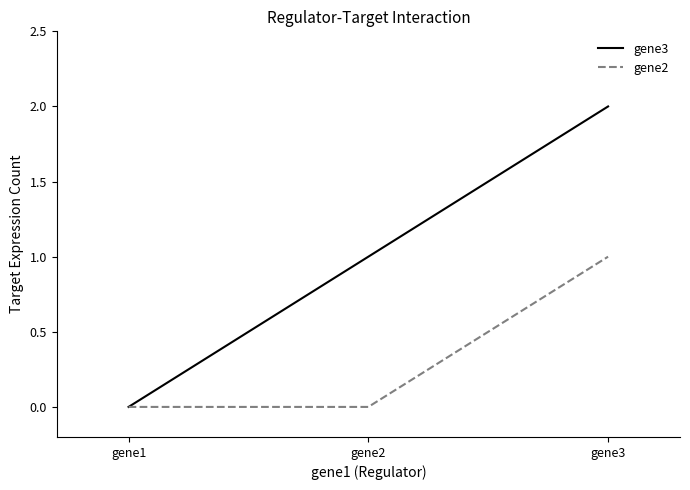

What is the maximum value shown in the chart?

2